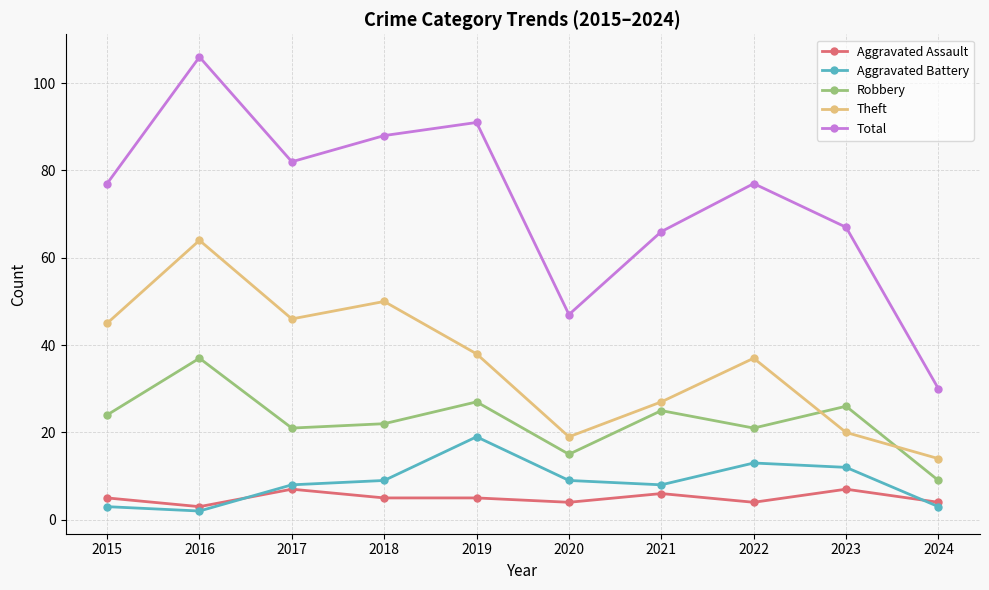

Which category has the highest value across all series?

2016